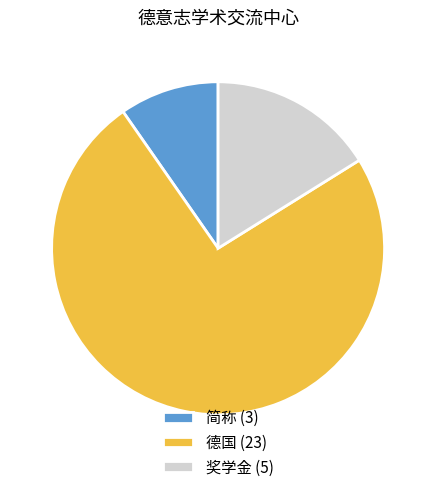

Which has a higher value, 德国 (23) or 奖学金 (5)?

德国 (23)